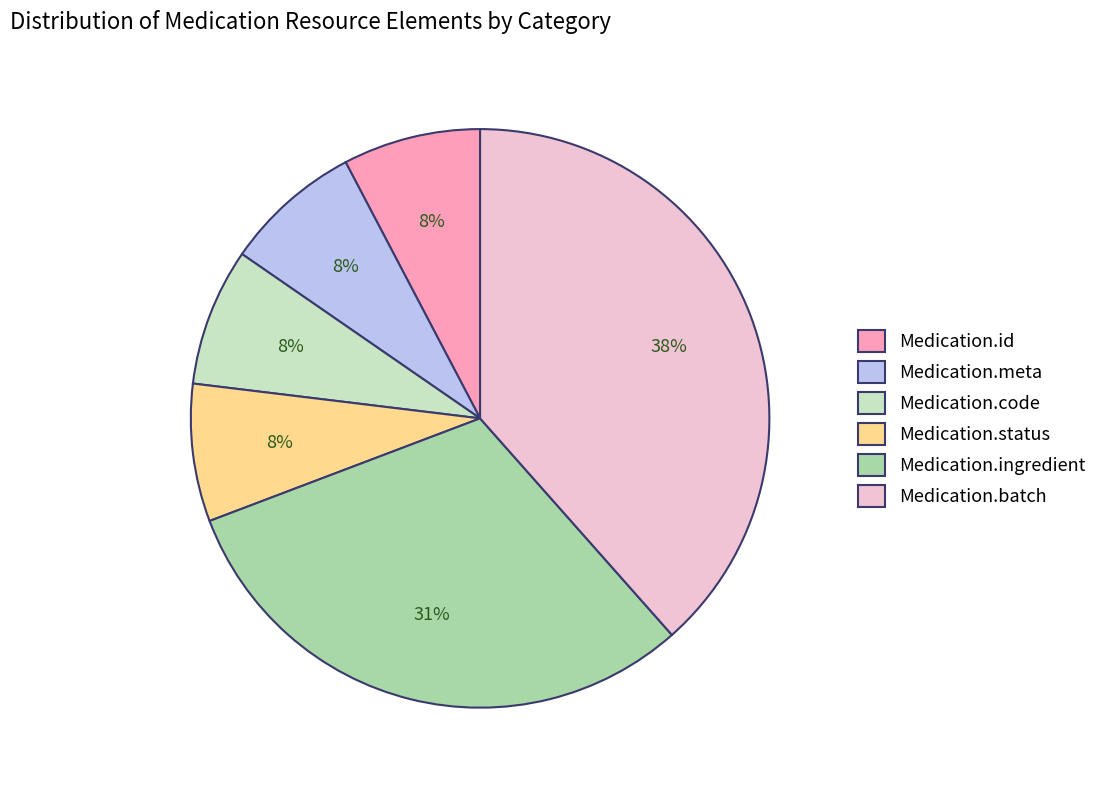

To the nearest percent, what is the combined percentage of Medication.status and Medication.batch?

46%